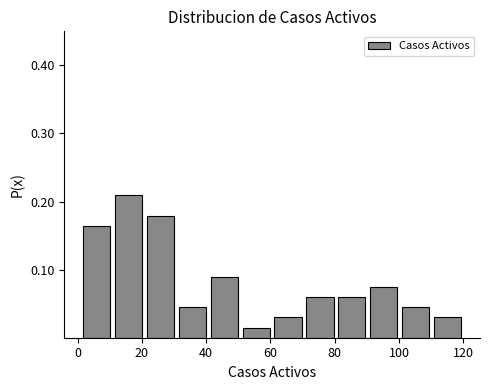

Over which range of the x-axis is the bar tallest?

10 to 20